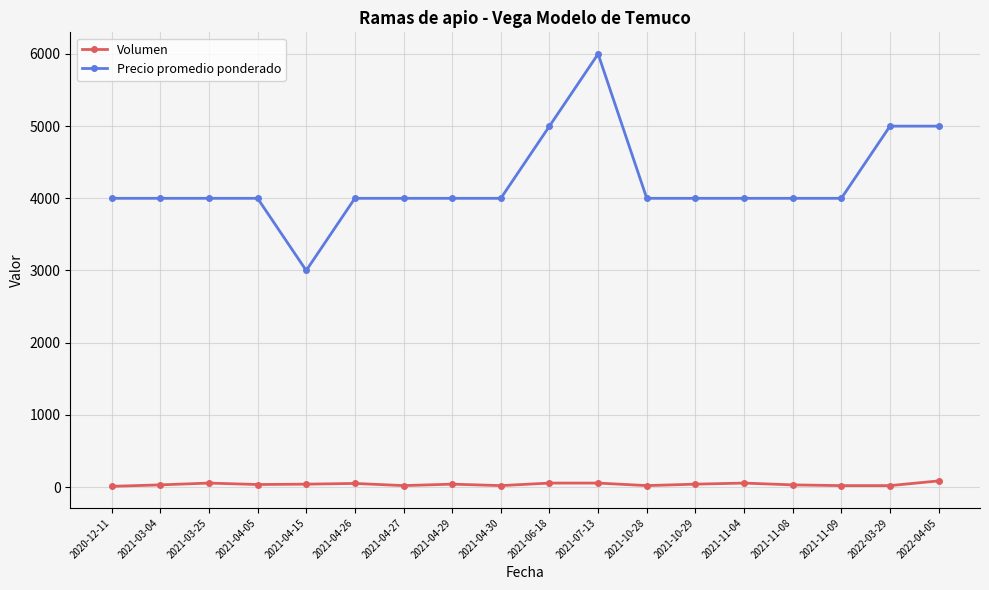

True or false: Volumen has more than 2 points higher than both neighbors.

True